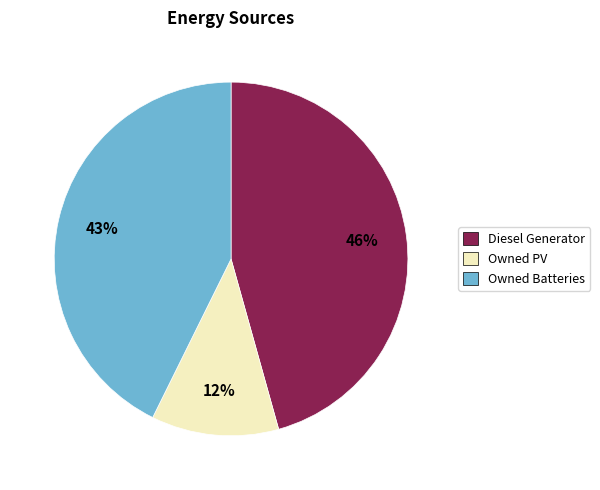

Does Owned Batteries represent more than half of the total?

No